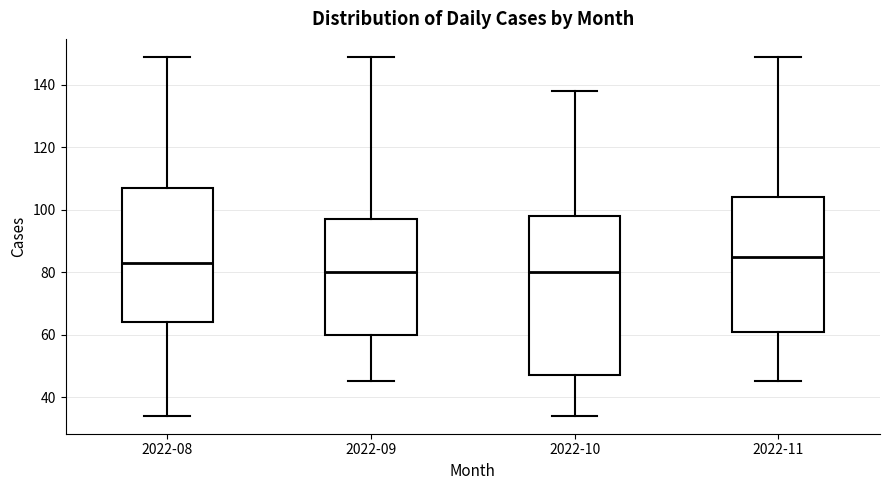

Reading left to right, read every box against the y-axis: the position of its median line, the range the box covers, and the ends of its whiskers. The values are not printed on the chart, so give them approximately, as read against the axis.

2022-08: median 84, box 64 to 108, whiskers 34 to 150
2022-09: median 80, box 60 to 98, whiskers 46 to 150
2022-10: median 80, box 48 to 98, whiskers 34 to 138
2022-11: median 86, box 62 to 104, whiskers 46 to 150